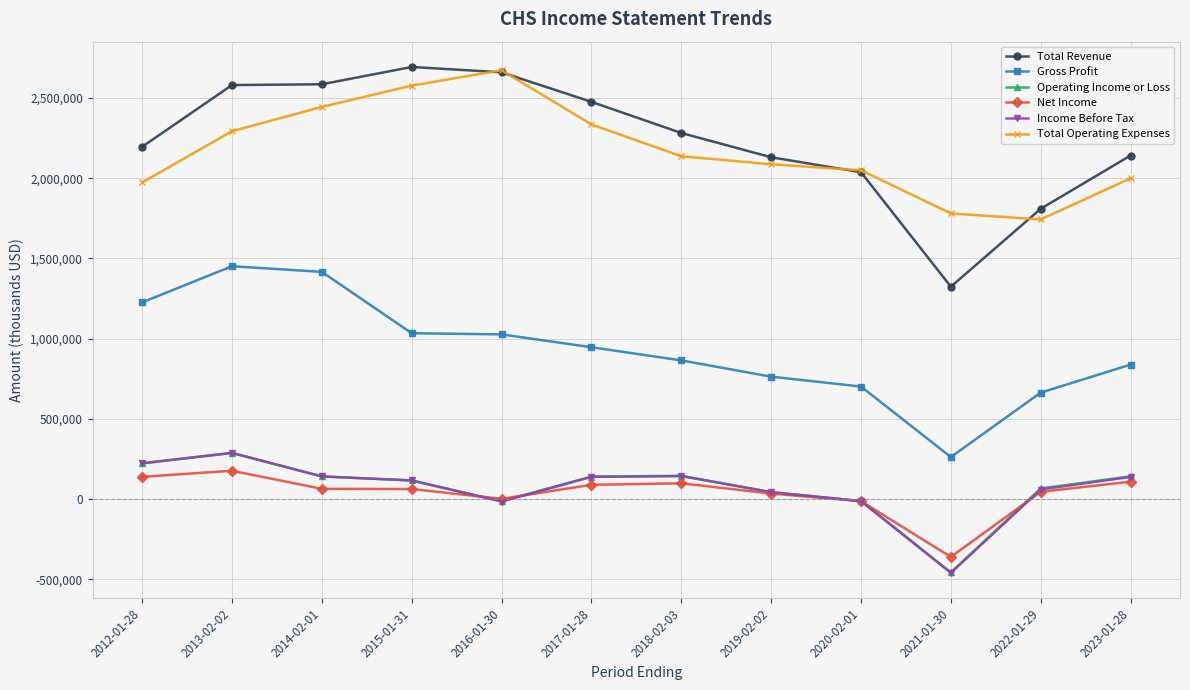

Which series has the widest spread of values?

Total Revenue